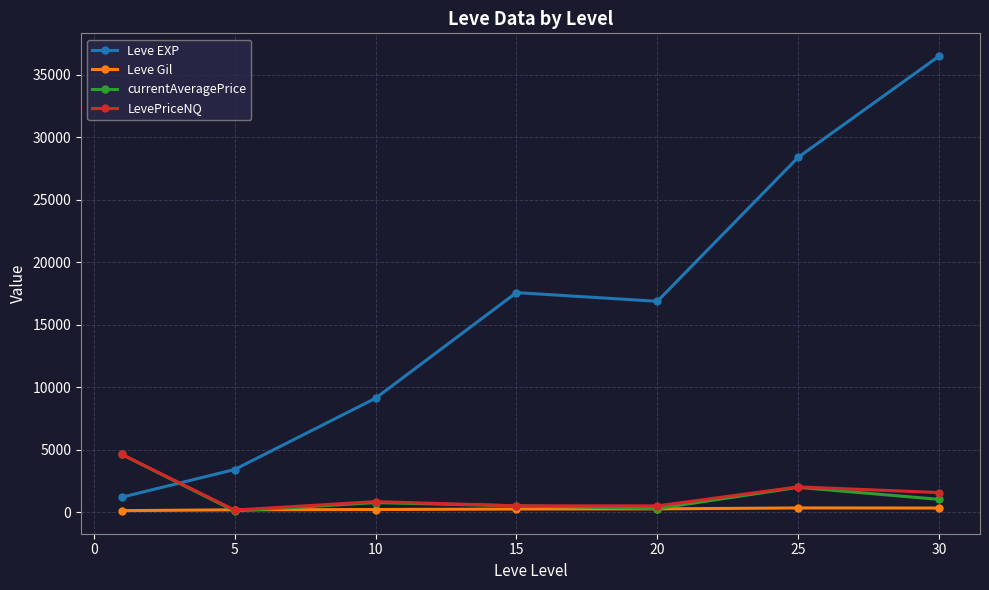

What is the value of the Leve Gil point at the 6th from the left?

329.7